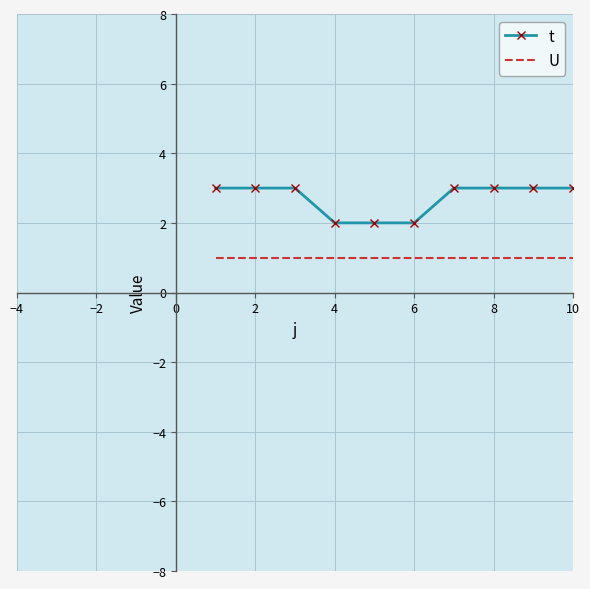

Which series has the largest range (max minus min)?

t